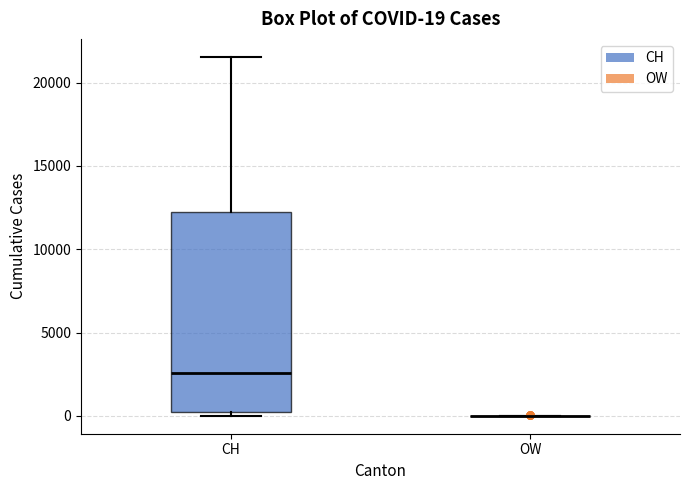

Comparing the boxes themselves (not the whiskers), which one is the tallest?

CH